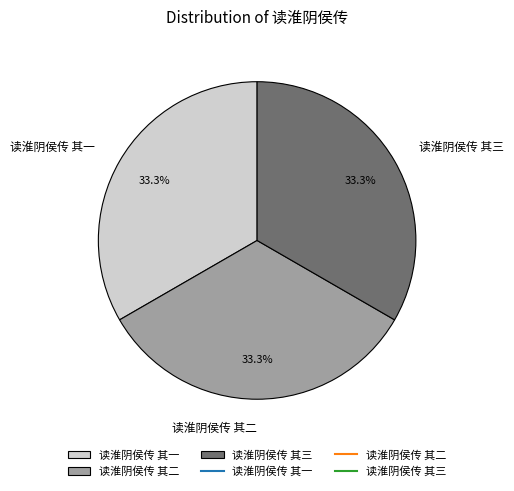

To the nearest percent, what is the combined percentage of 读淮阴侯传 其一 and 读淮阴侯传 其三?

67%